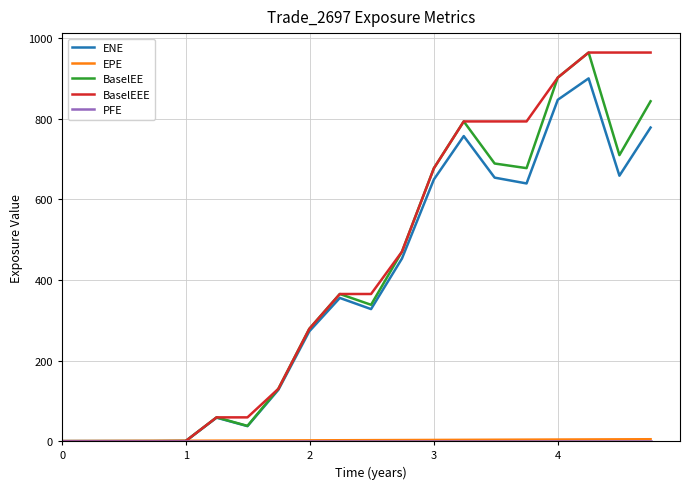

What is the average value of the BaselEE series?

396.6